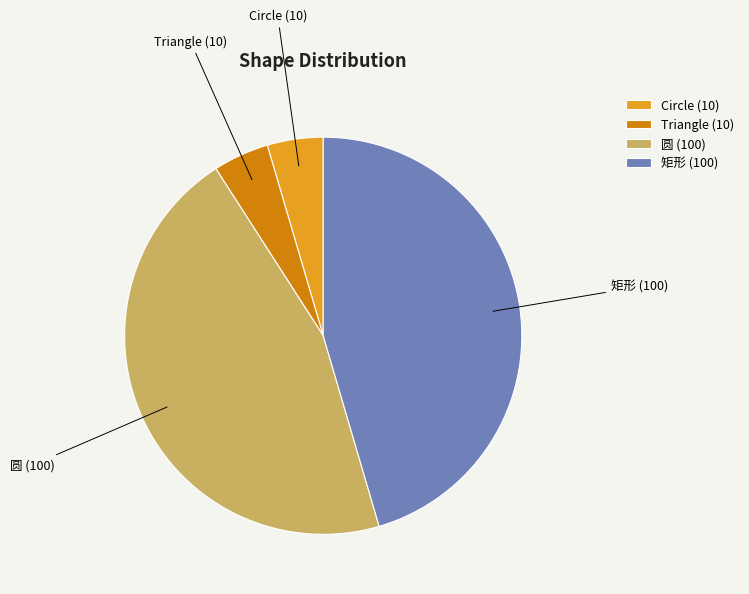

Count the number of slices in the pie.

4